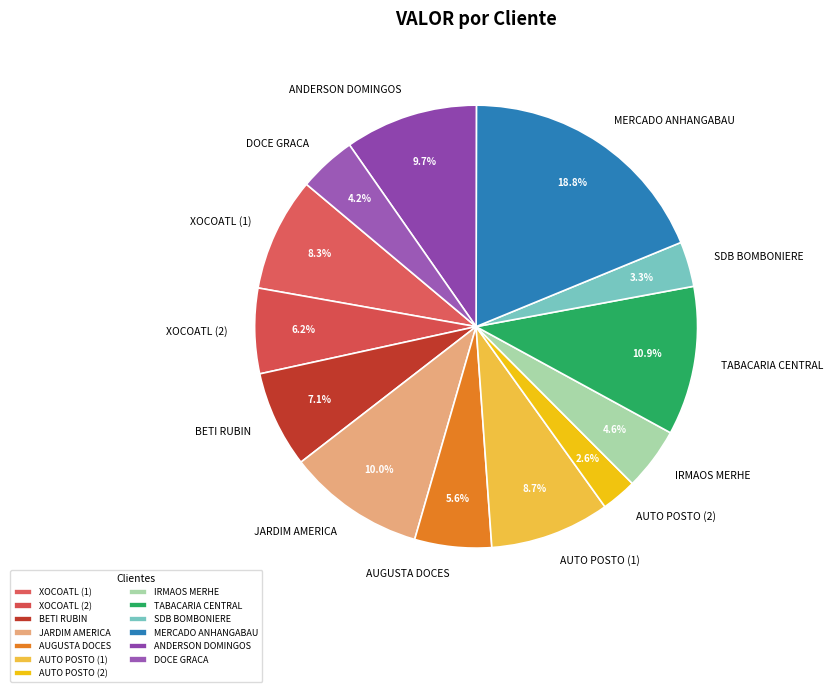

Approximately how many times larger is the value at IRMAOS MERHE compared to XOCOATL (2)?

0.7